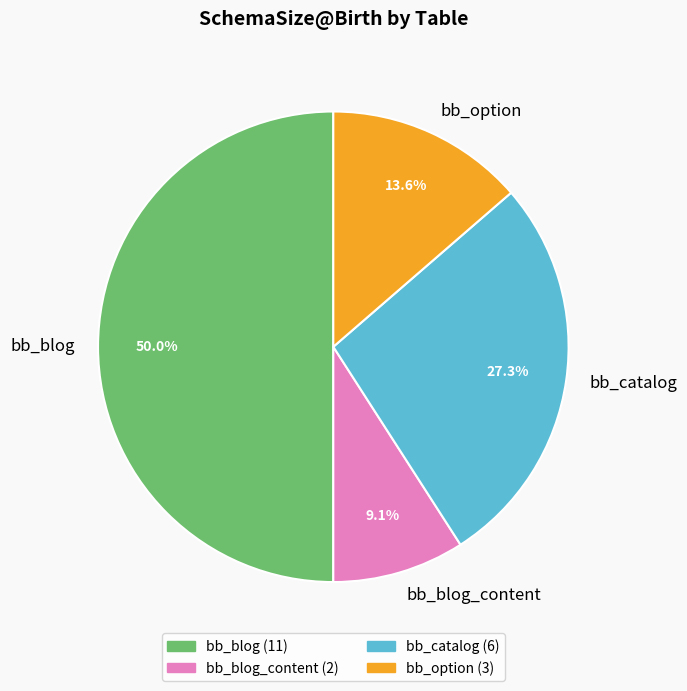

Rank the categories by value from highest to lowest.

bb_blog, bb_catalog, bb_option, bb_blog_content